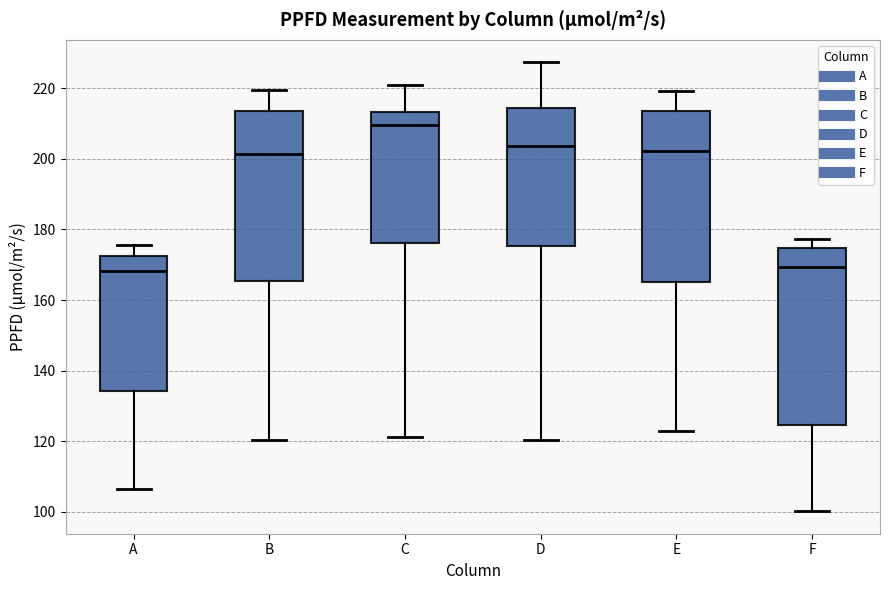

Reading left to right, read every box against the y-axis: the position of its median line, the range the box covers, and the ends of its whiskers. The values are not printed on the chart, so give them approximately, as read against the axis.

A: median 168, box 134 to 172, whiskers 106 to 176
B: median 202, box 166 to 214, whiskers 120 to 220
C: median 210, box 176 to 214, whiskers 122 to 220
D: median 204, box 176 to 214, whiskers 120 to 228
E: median 202, box 166 to 214, whiskers 122 to 220
F: median 170, box 124 to 174, whiskers 100 to 178